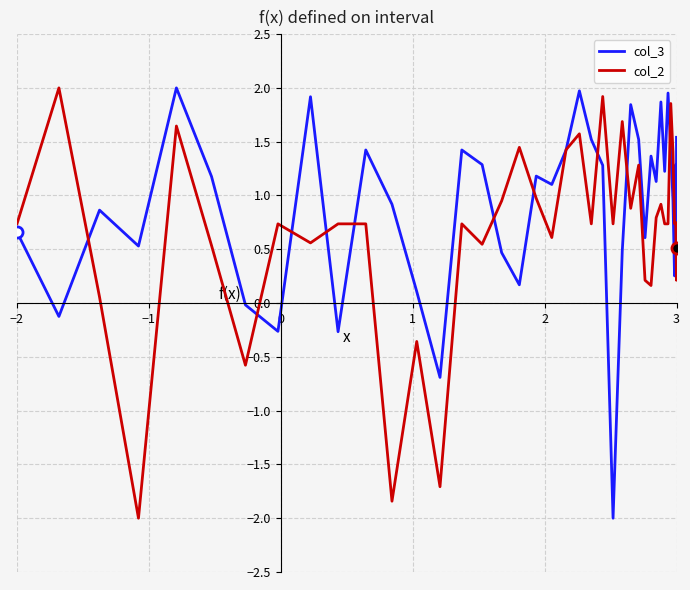

Is the value of col_3 at 39 greater than the value of col_2 at 2?

No